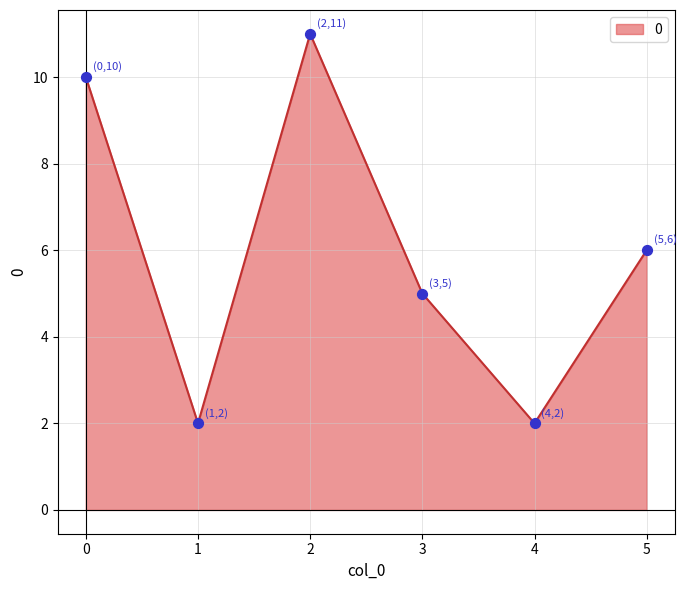

Approximately how many times larger is the value at 1 compared to 3?

0.4